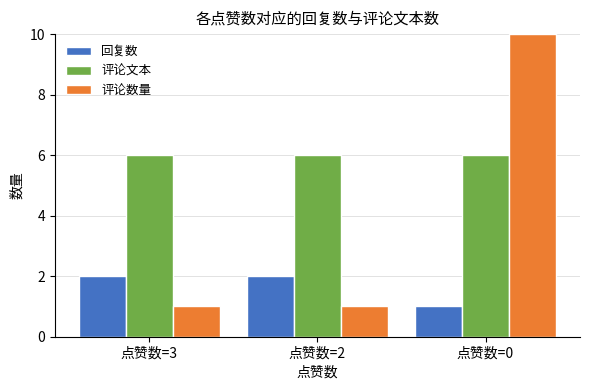

What is the total value across all series at 点赞数=3?

9